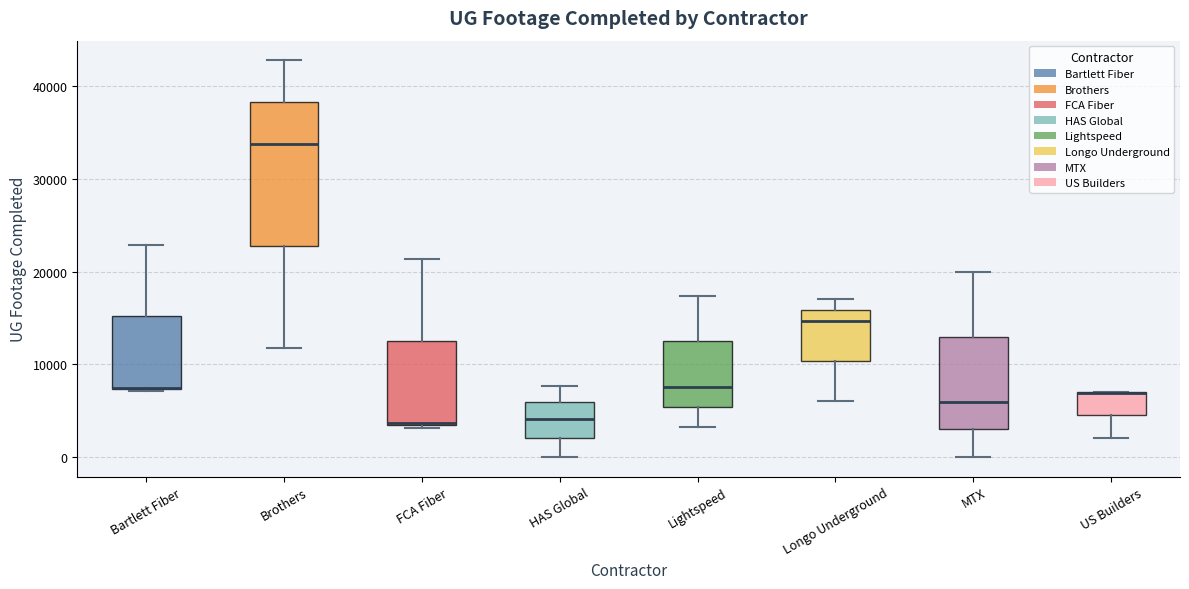

Reading left to right, transcribe this box plot: for each box, give where its median line is, the range the box spans, and where its two whiskers end, as read against the y-axis. The values are not printed on the chart, so give them approximately, as read against the axis.

Bartlett Fiber: median 7000 (drawn on the box's lower edge), box 7000 to 15000, whiskers 7000 to 23000
Brothers: median 34000, box 23000 to 38000, whiskers 12000 to 43000
FCA Fiber: median 4000, box 3000 to 12000, whiskers 3000 to 21000
HAS Global: median 4000, box 2000 to 6000, whiskers 0 to 8000
Lightspeed: median 8000, box 5000 to 12000, whiskers 3000 to 17000
Longo Underground: median 15000, box 10000 to 16000, whiskers 6000 to 17000
MTX: median 6000, box 3000 to 13000, whiskers 0 to 20000
US Builders: median 7000 (drawn on the box's upper edge), box 4000 to 7000, whiskers 2000 to 7000